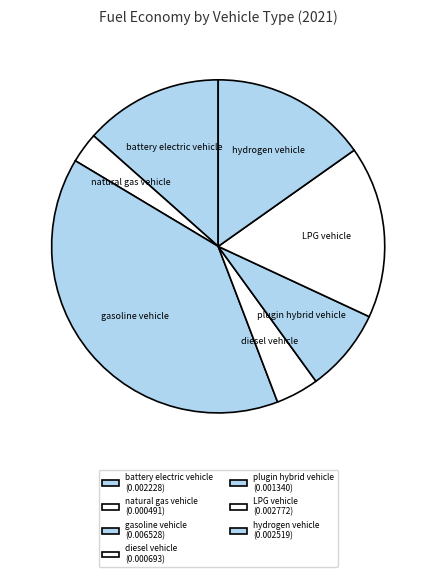

To the nearest percent, what percentage of the pie is natural gas vehicle?

3%